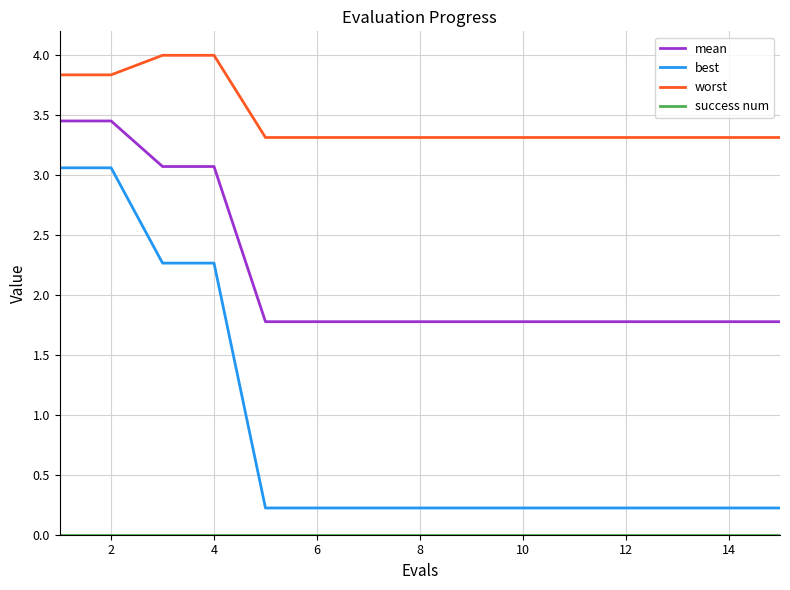

Does the chart have visible grid lines?

Yes